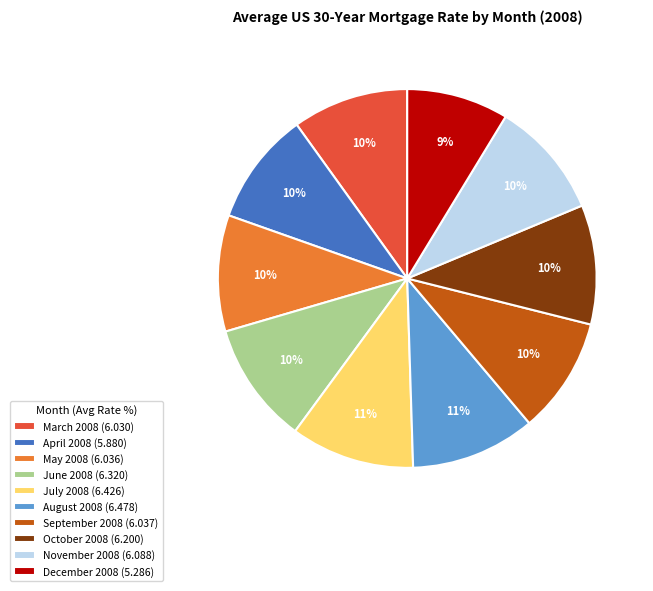

Count the number of slices in the pie.

10